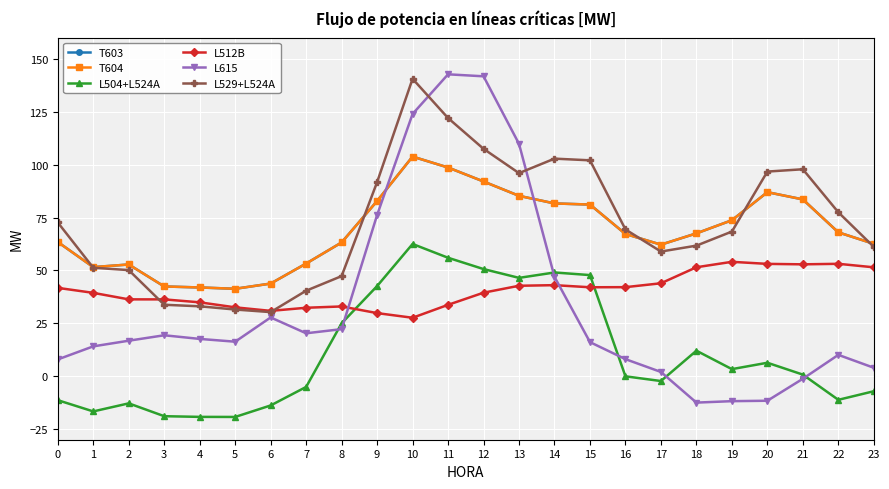

What is the sum of the T603 values at 1 and 16?

118.8